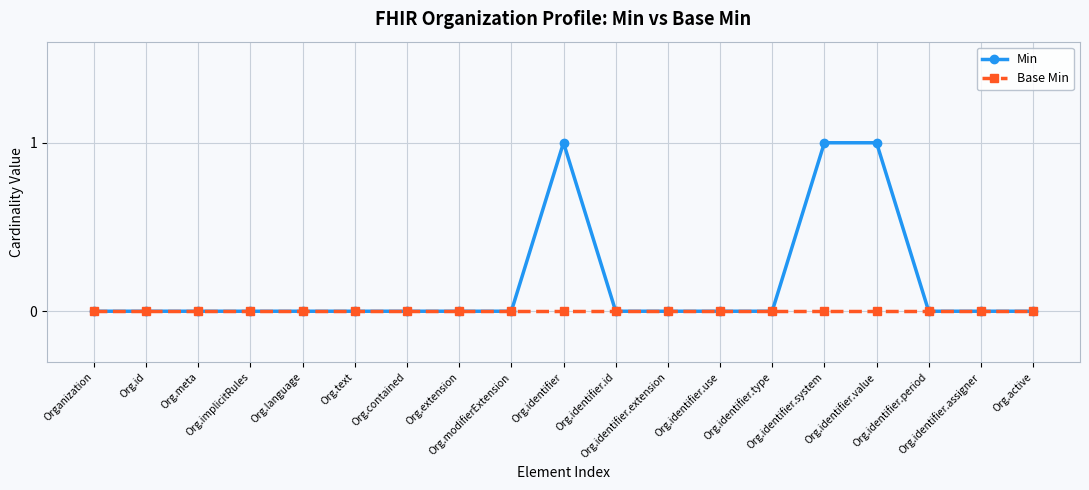

Reading left to right, what are all the values shown in this chart?

Min: Organization=0	Org.id=0	Org.meta=0	Org.implicitRules=0	Org.language=0	Org.text=0	Org.contained=0	Org.extension=0	Org.modifierExtension=0	Org.identifier=1	Org.identifier.id=0	Org.identifier.extension=0	Org.identifier.use=0	Org.identifier.type=0	Org.identifier.system=1	Org.identifier.value=1	Org.identifier.period=0	Org.identifier.assigner=0	Org.active=0
Base Min: Organization=0	Org.id=0	Org.meta=0	Org.implicitRules=0	Org.language=0	Org.text=0	Org.contained=0	Org.extension=0	Org.modifierExtension=0	Org.identifier=0	Org.identifier.id=0	Org.identifier.extension=0	Org.identifier.use=0	Org.identifier.type=0	Org.identifier.system=0	Org.identifier.value=0	Org.identifier.period=0	Org.identifier.assigner=0	Org.active=0